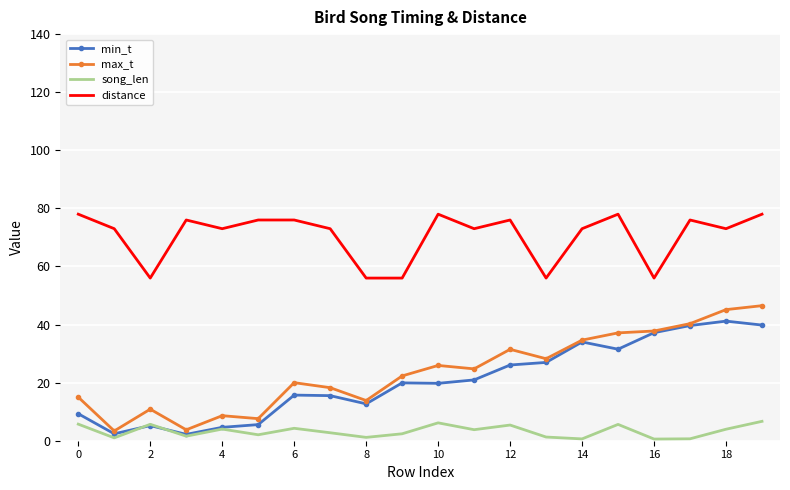

What is the sum of all max_t values?

475.5